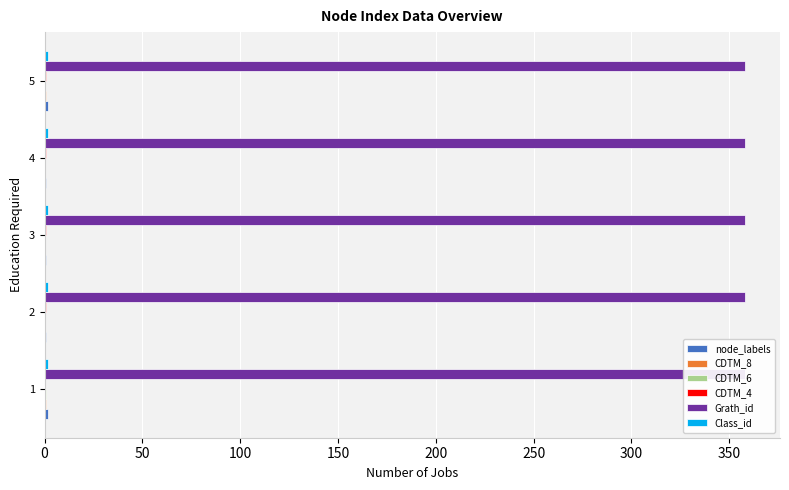

What is the spread (max minus min) of values at 0?

2.0